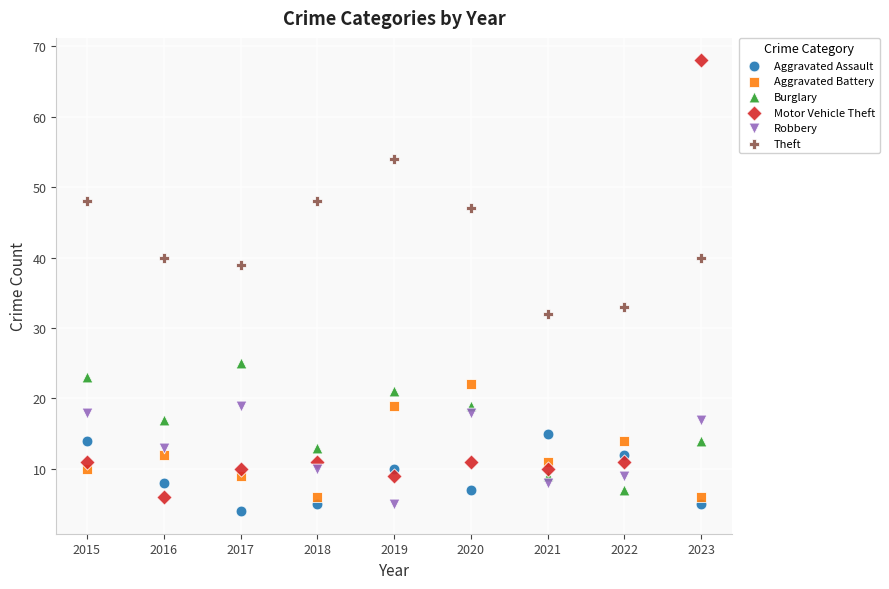

Which series has the widest spread of Y values?

Motor Vehicle Theft